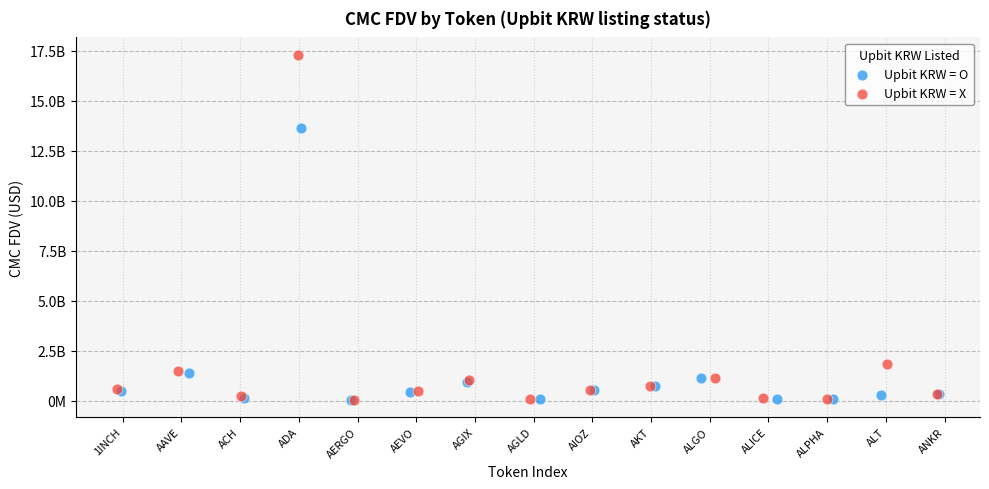

Which series reaches the maximum Y coordinate?

Upbit KRW = X